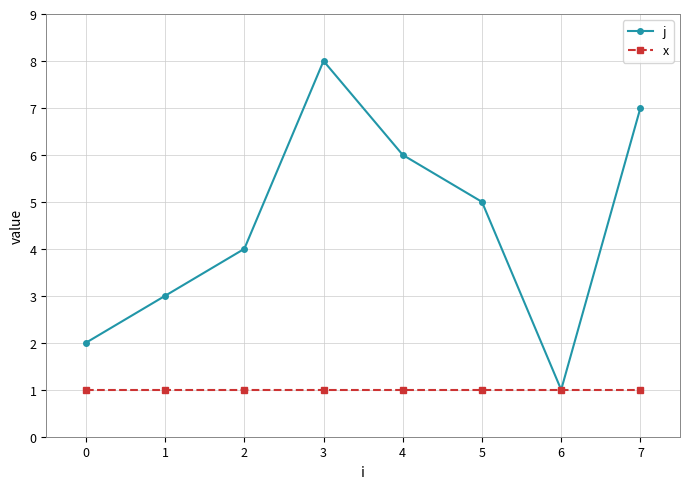

Reading left to right, transcribe all the data shown in this chart.

j: 0=2	1=3	2=4	3=8	4=6	5=5	6=1	7=7
x: 0=1	1=1	2=1	3=1	4=1	5=1	6=1	7=1